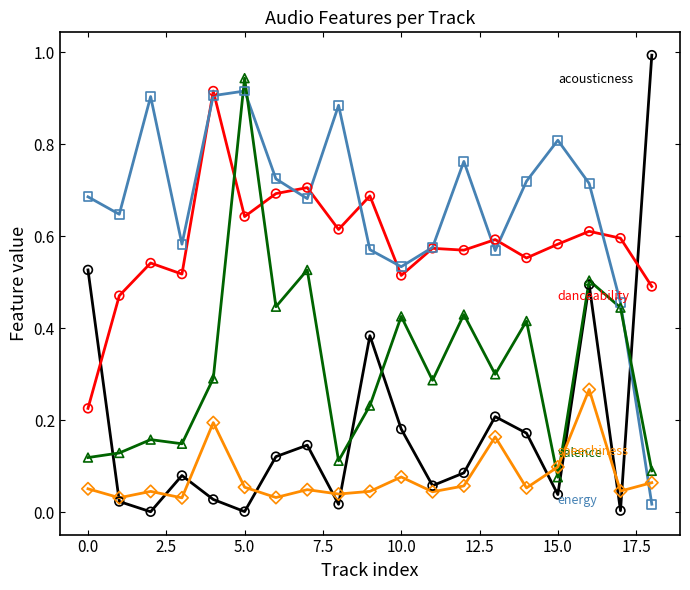

How many lines are shown in the chart?

5